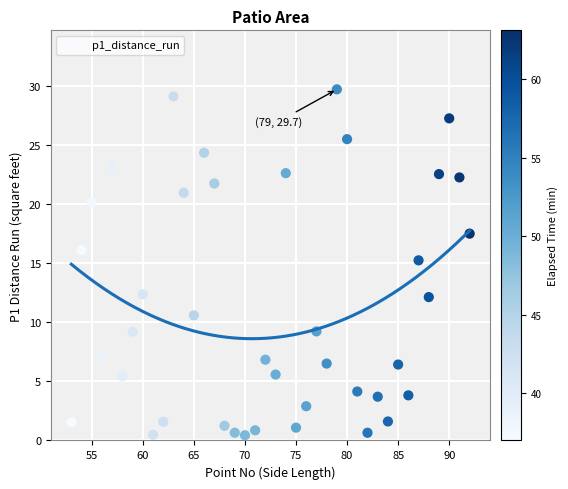

What is the range of Y values (max minus min)?

29.3